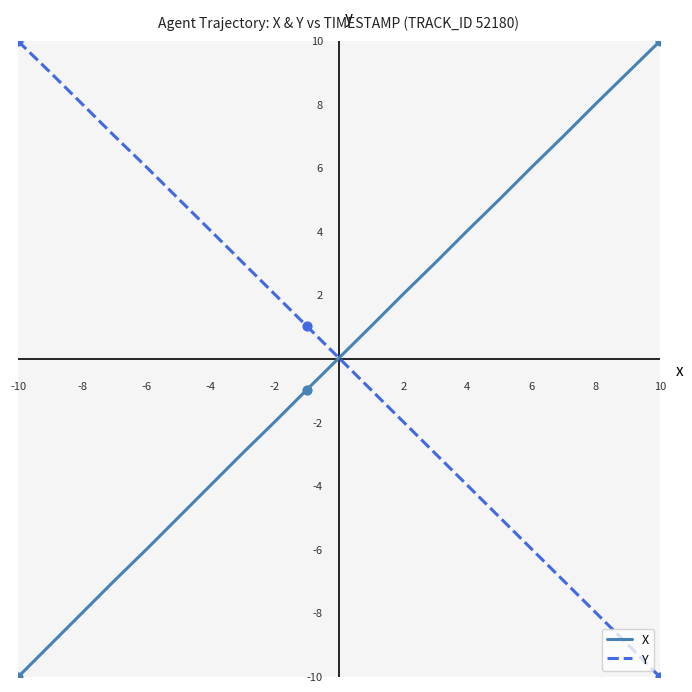

True or false: Y and X cross at least once.

True